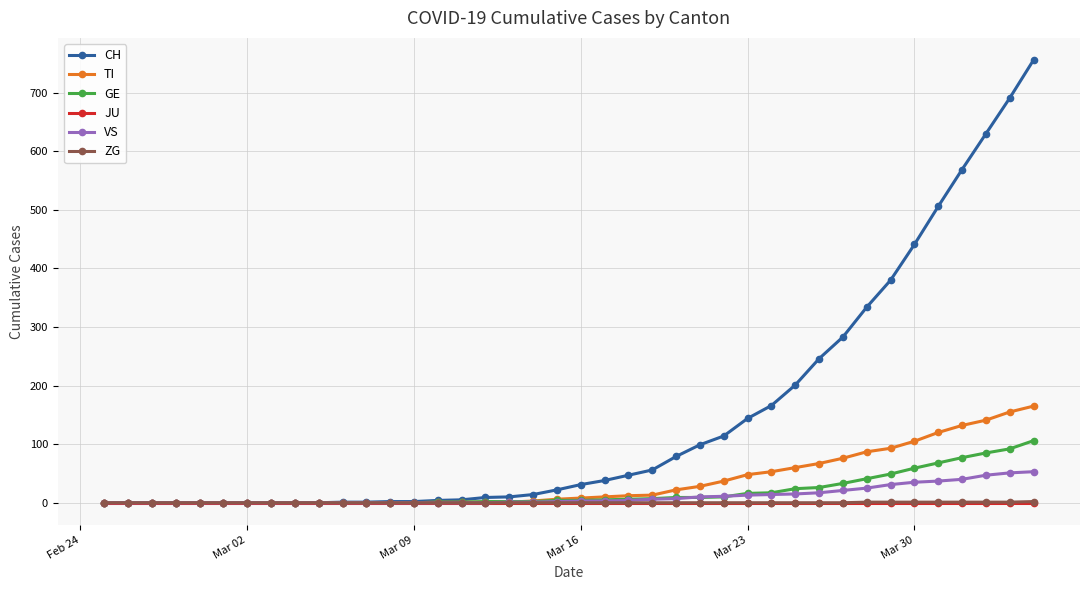

Which series has the largest total across all categories?

CH